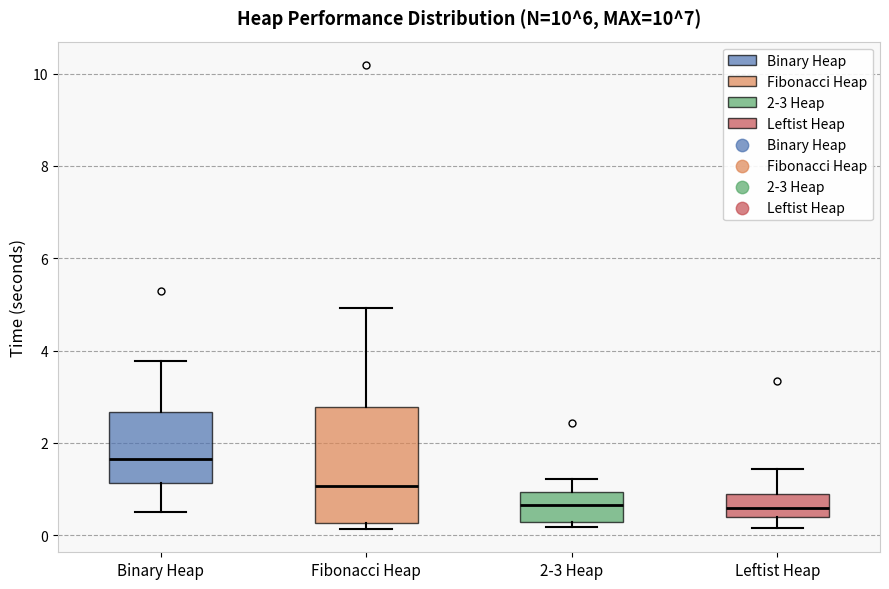

Which box's median line is the highest?

Binary Heap